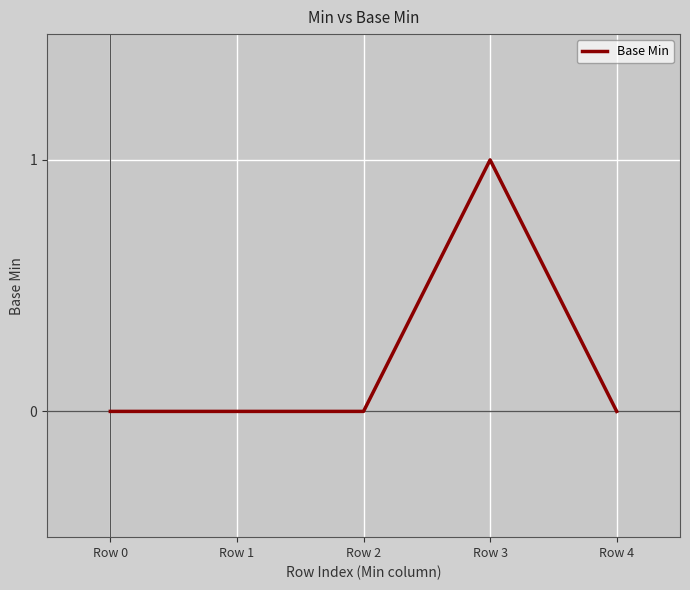

Is it true that the value at Row 3 is 1?

True